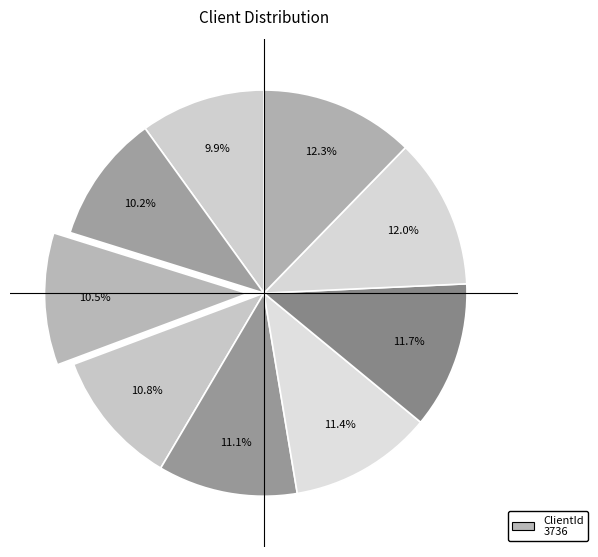

Rank the categories by value from highest to lowest.

3742, 3741, 3740, 3739, 3738, 3737, 3736, 3735, 3734